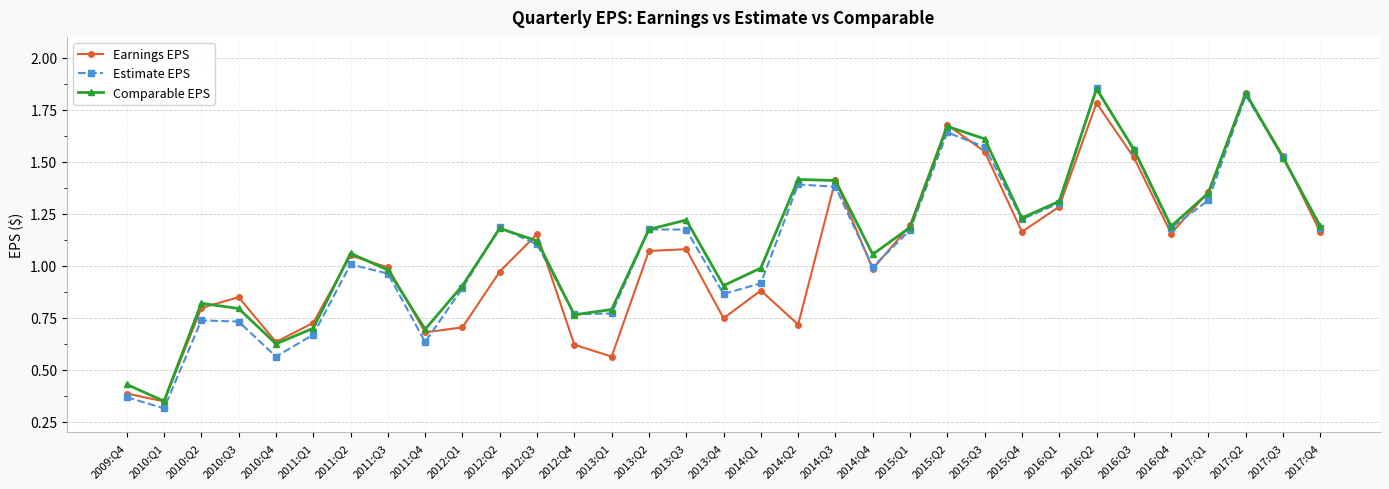

At which label does Comparable EPS reach its minimum?

2010:Q1